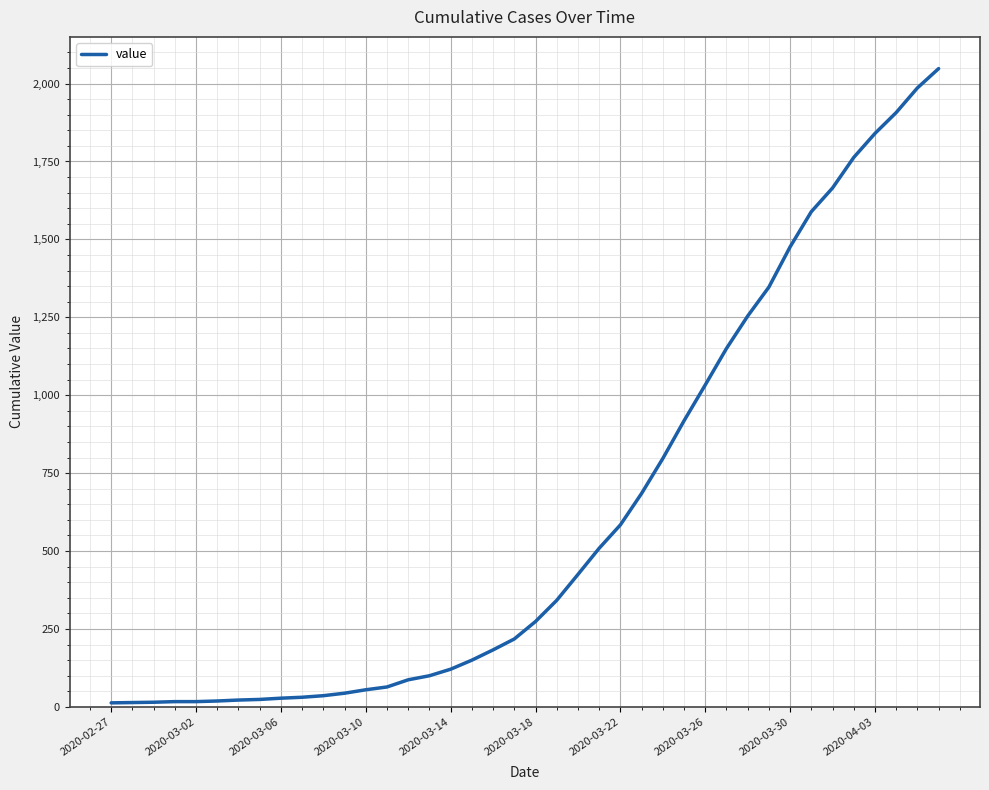

What is the difference between the maximum and minimum values?

2035